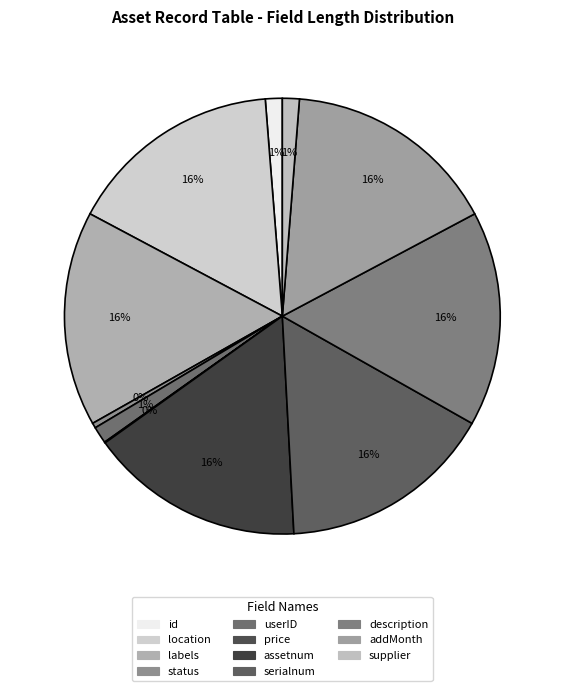

Count the number of slices in the pie.

11